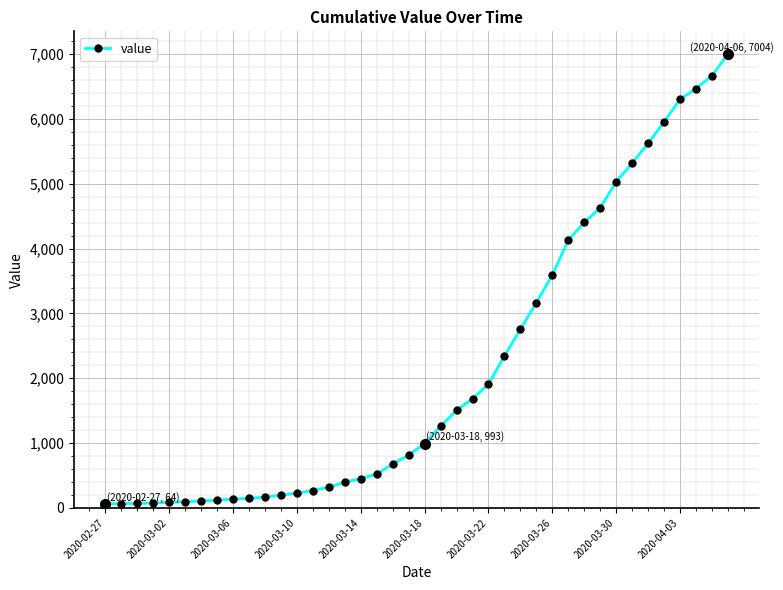

What is the sum of all values?

85760